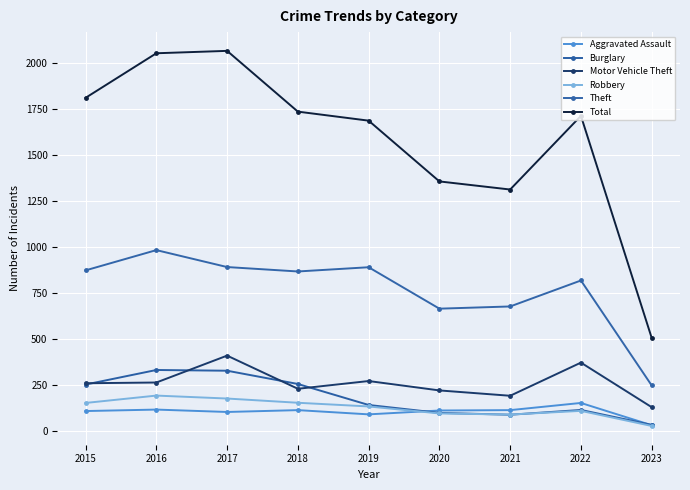

Which has a higher value, 2023 or 2017?

2017